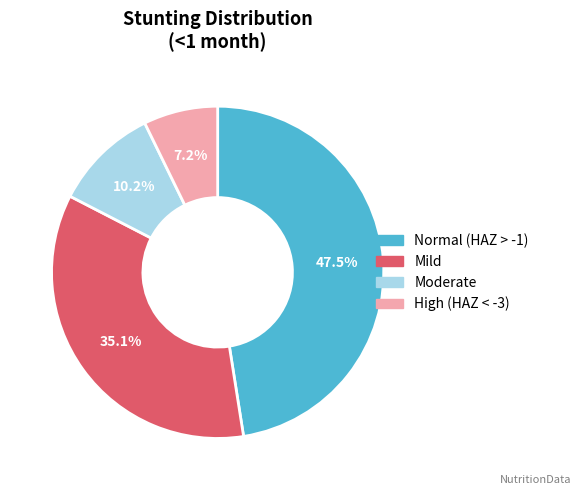

What percentage is NOT represented by Moderate?

89.8%